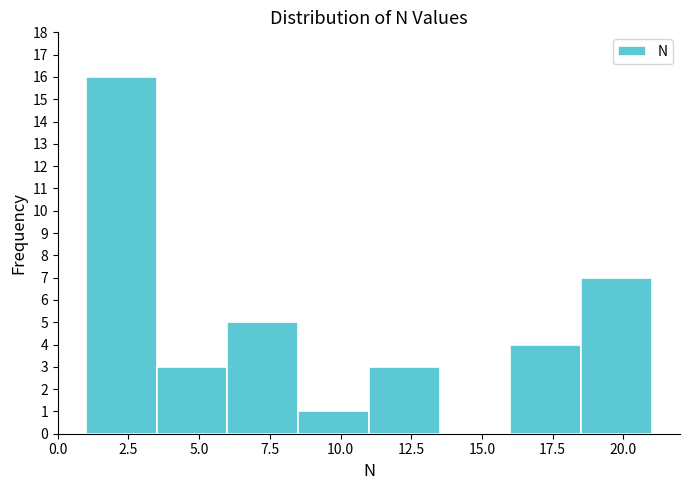

Reading left to right, transcribe this chart: for each bar, give the range it covers on the x-axis and its height. The values are not printed on the chart, so give them approximately, as read against the axis.

1.0 to 3.5: 16
3.5 to 6.0: 3
6.0 to 8.5: 5
8.5 to 11.0: 1
11.0 to 13.5: 3
13.5 to 16.0: 0
16.0 to 18.5: 4
18.5 to 21.0: 7